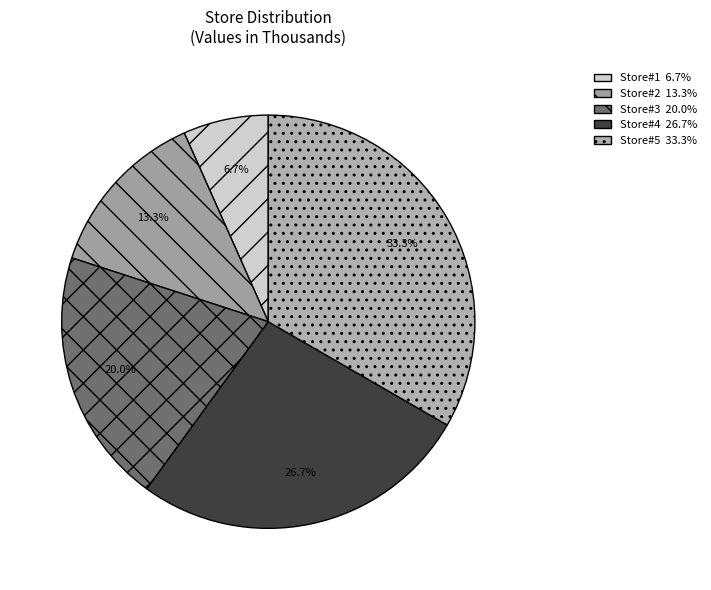

To the nearest percent, what is the average slice percentage?

20%